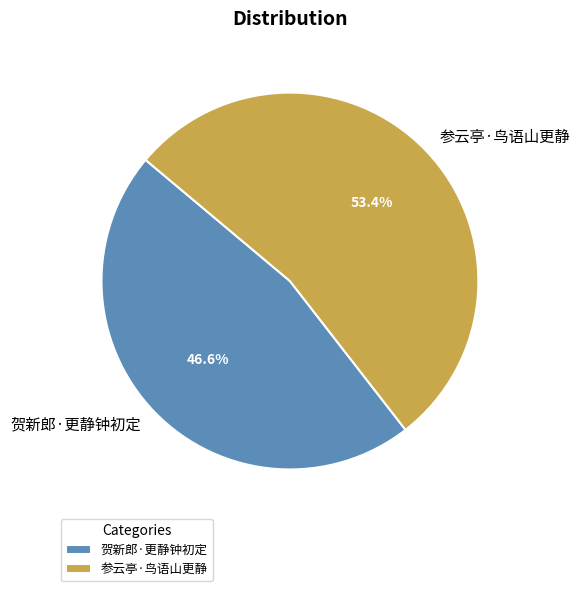

To the nearest percent, what is the average slice percentage?

50%